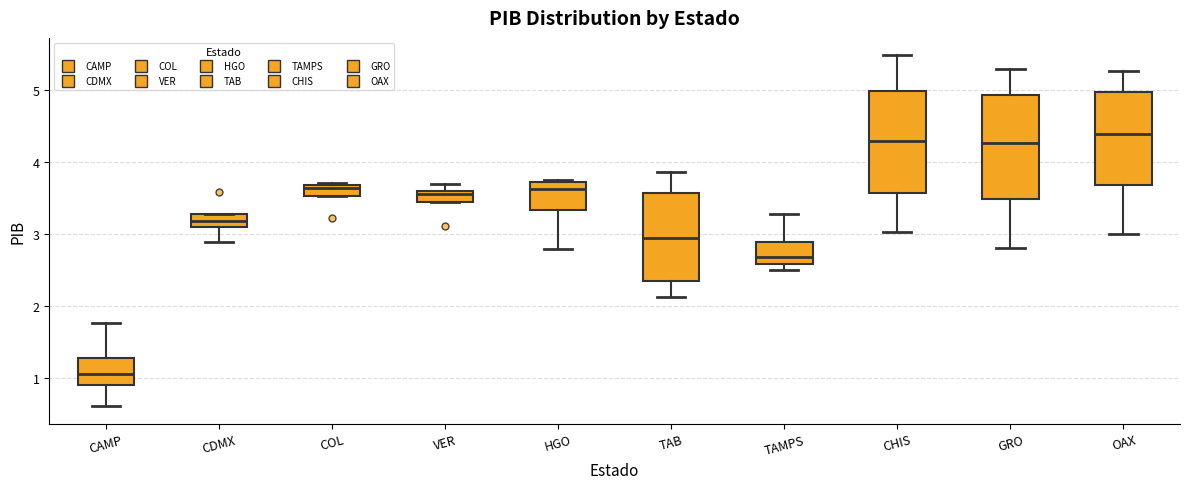

Reading left to right, transcribe this box plot: for each box, give where its median line is, the range the box spans, and where its two whiskers end, as read against the y-axis. The values are not printed on the chart, so give them approximately, as read against the axis.

CAMP: median 1.1, box 0.9 to 1.3, whiskers 0.6 to 1.8
CDMX: median 3.2, box 3.1 to 3.3, whiskers 2.9 to 3.3
COL: median 3.6, box 3.5 to 3.7, whiskers 3.5 to 3.7 (just above the box's upper edge)
VER: median 3.6 (just below the box's upper edge), box 3.4 to 3.6, whiskers 3.4 to 3.7
HGO: median 3.6, box 3.3 to 3.7, whiskers 2.8 to 3.8
TAB: median 2.9, box 2.3 to 3.6, whiskers 2.1 to 3.9
TAMPS: median 2.7, box 2.6 to 2.9, whiskers 2.5 to 3.3
CHIS: median 4.3, box 3.6 to 5.0, whiskers 3.0 to 5.5
GRO: median 4.3, box 3.5 to 4.9, whiskers 2.8 to 5.3
OAX: median 4.4, box 3.7 to 5.0, whiskers 3.0 to 5.3